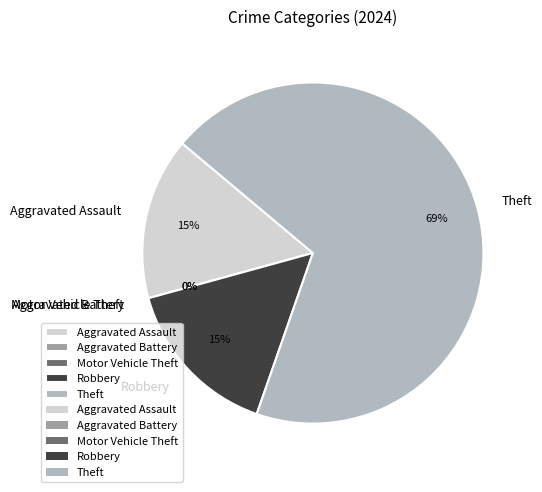

True or false: Aggravated Assault accounts for 15% of the total.

True